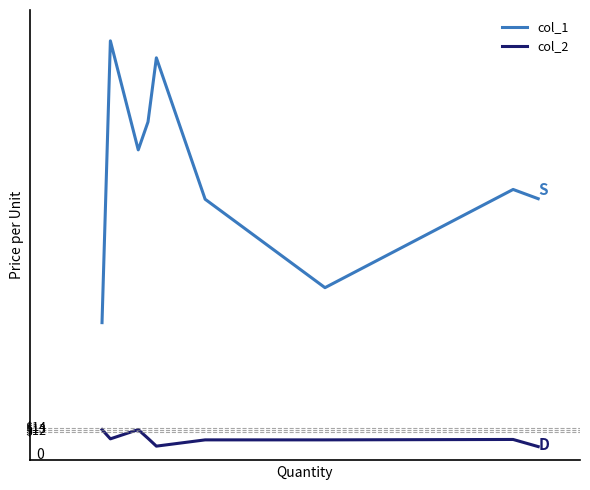

List the series in order of their peak value, lowest first.

col_2, col_1